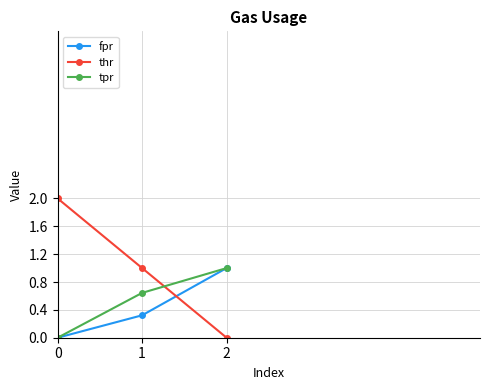

What are all the series names shown in the legend?

fpr, thr, tpr